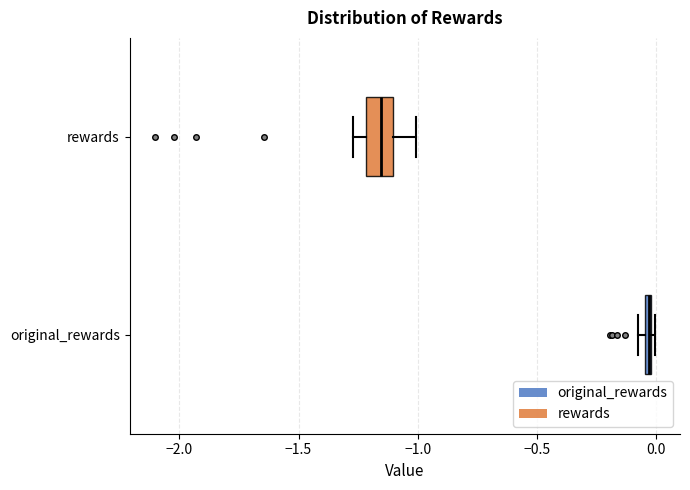

Where does the left whisker of the box for rewards end on the x-axis? The values are not printed on the chart, so give them approximately, as read against the axis.

-1.25